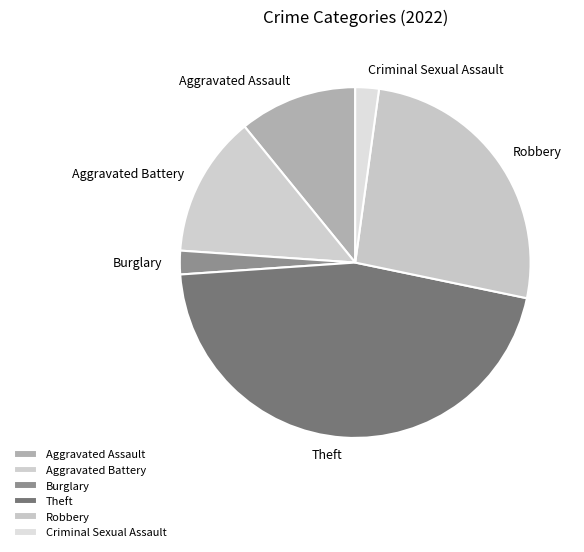

Does Criminal Sexual Assault represent more than half of the total?

No